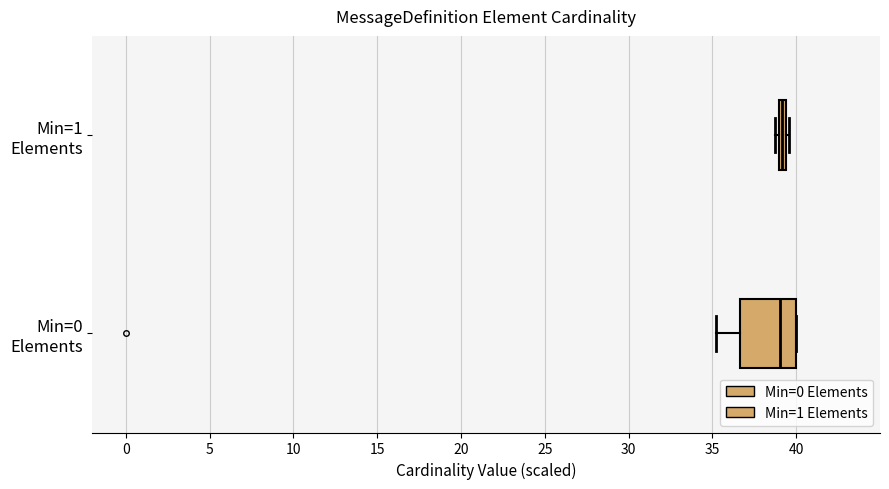

Comparing the boxes themselves (not the whiskers), which one is the widest?

Min=0 Elements